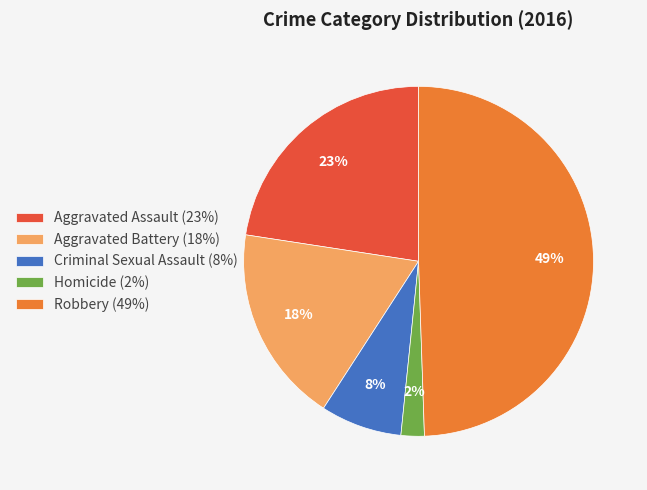

Which category has the smallest portion of the pie?

Homicide